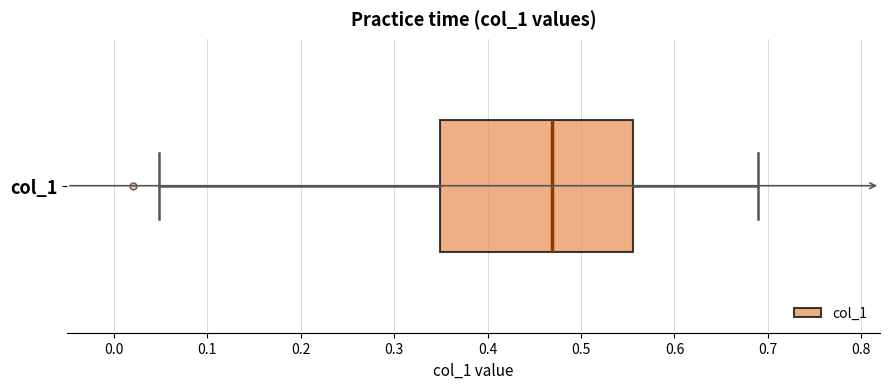

Where does the left whisker of the box for col_1 end on the x-axis? The values are not printed on the chart, so give them approximately, as read against the axis.

0.05